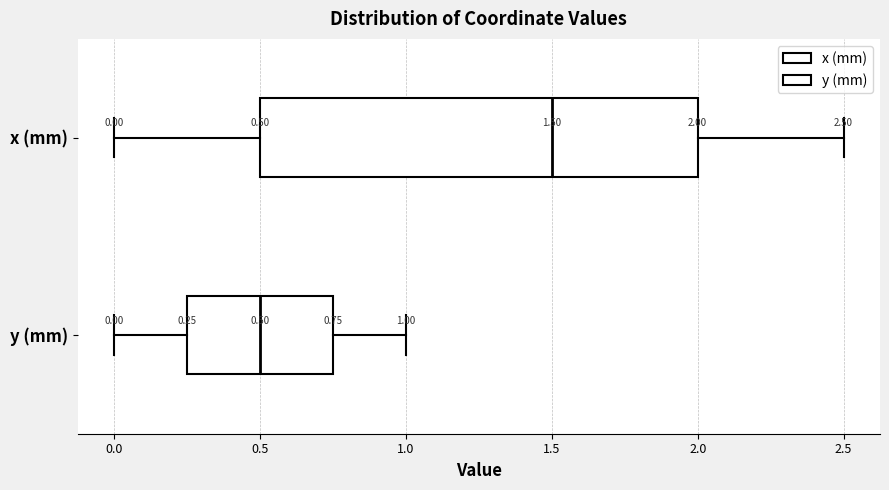

Which box has the furthest to the right median line?

x (mm)